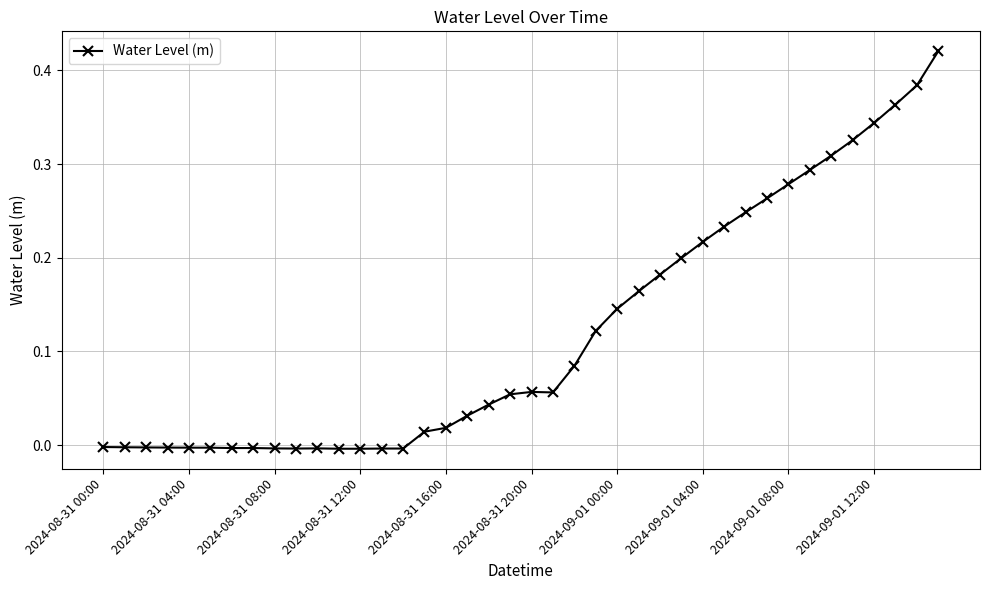

What is the sum of all values?

4.8